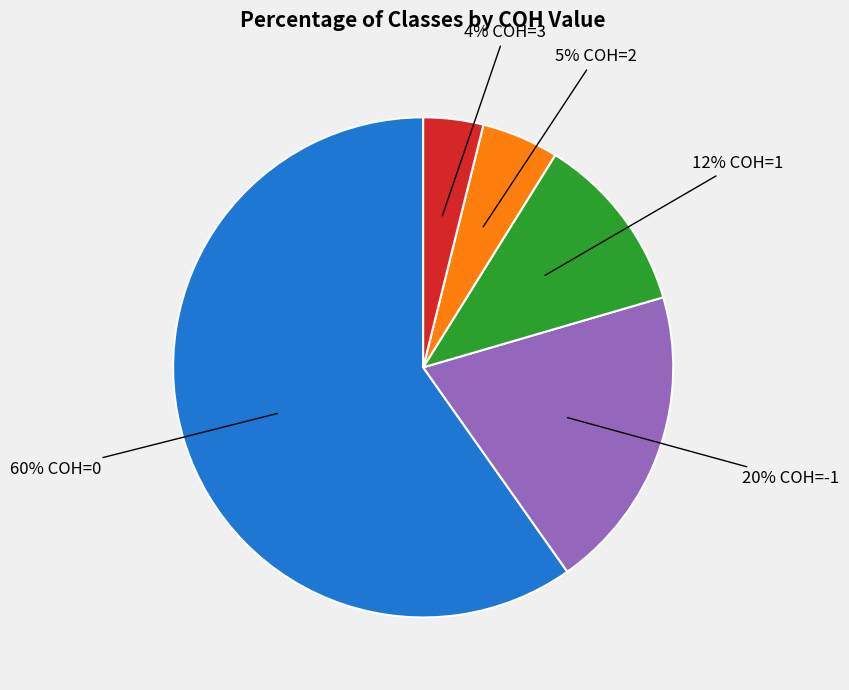

Is there any slice that represents more than half of the pie?

Yes